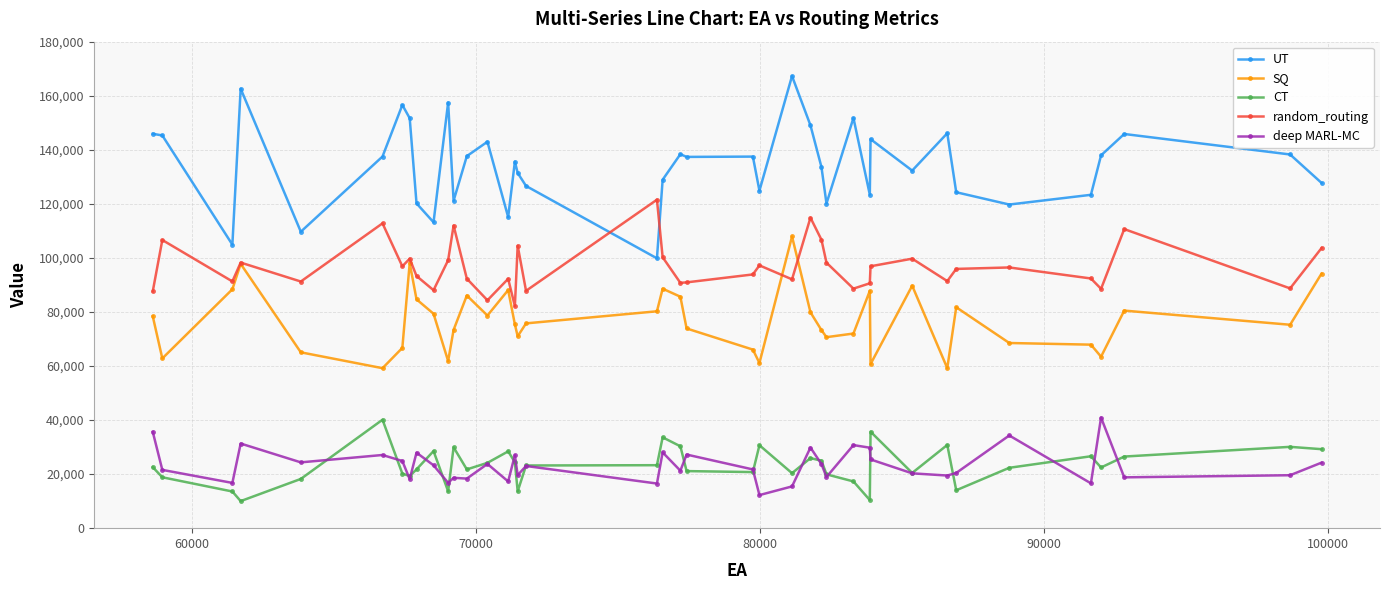

What is the value of the deep MARL-MC point at the 3rd from the left?

16745